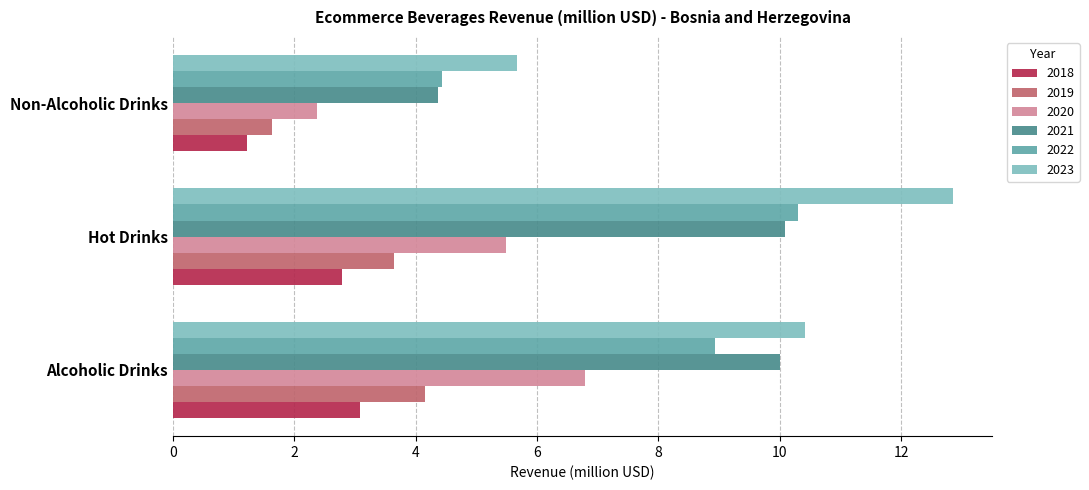

What is the average value of the 2019 series?

3.1